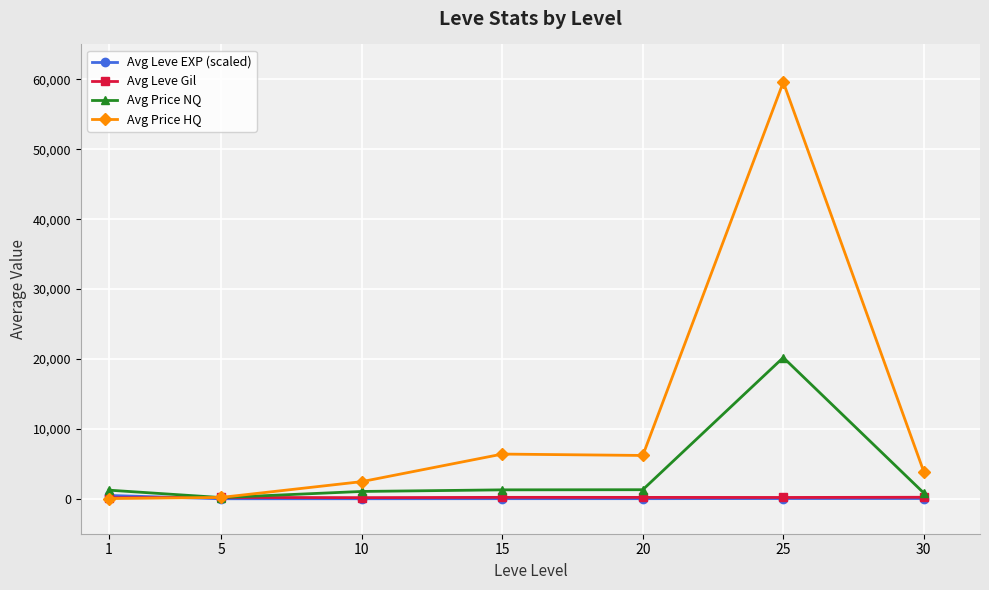

Which series has the largest range (max minus min)?

Avg Price HQ